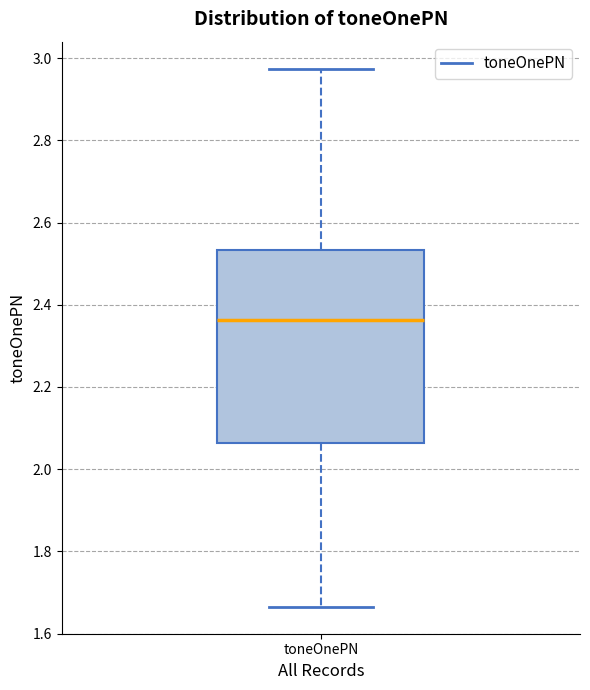

Where is the lower edge of the box for toneOnePN on the y-axis? The values are not printed on the chart, so give them approximately, as read against the axis.

2.06